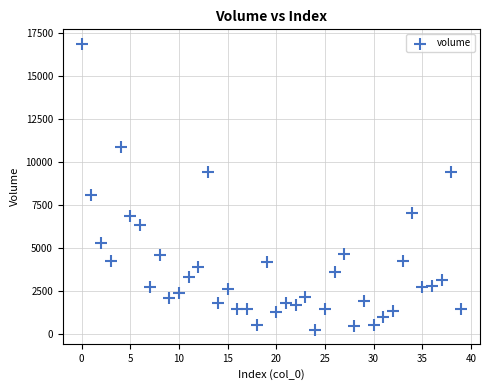

What Y value in the scatter plot is closest to 8562?

8071.4